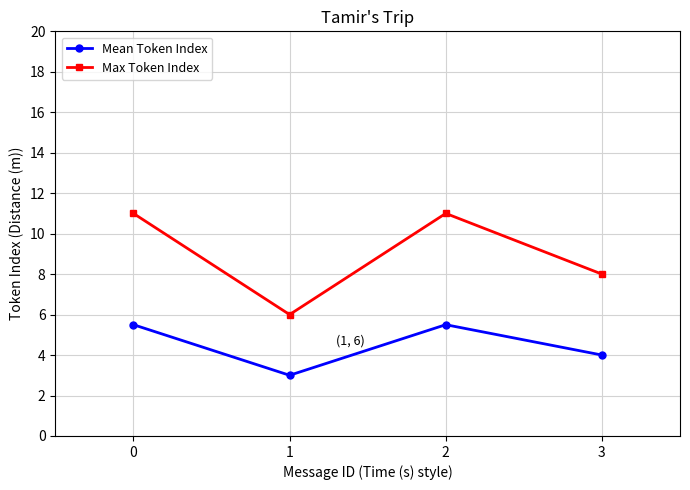

Reading right to left, what are all the values shown in this chart?

Mean Token Index: 4.0	5.5	3.0	5.5
Max Token Index: 8.0	11.0	6.0	11.0